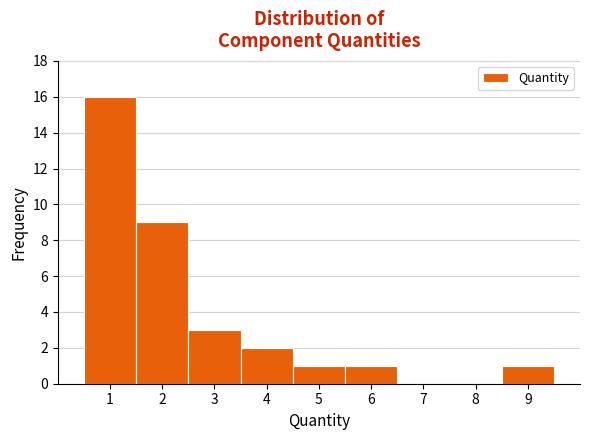

Which range on the x-axis has the tallest bar?

0.5 to 1.5